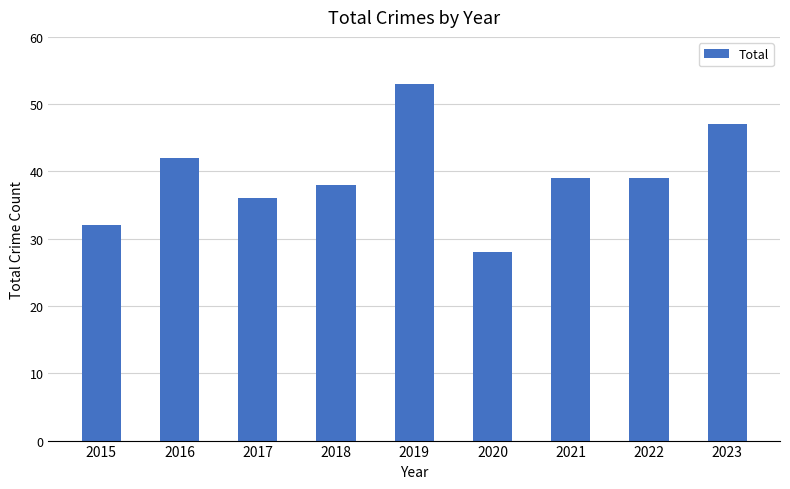

Reading left to right, transcribe all the data shown in this chart.

32	42	36	38	53	28	39	39	47